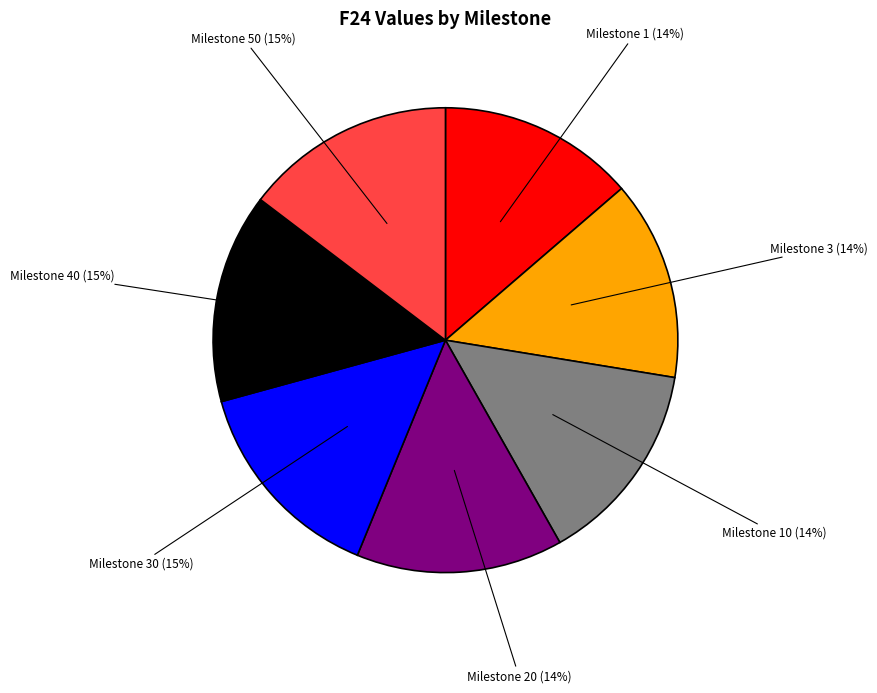

To the nearest percent, what is the difference between the largest and smallest slice percentages?

1%